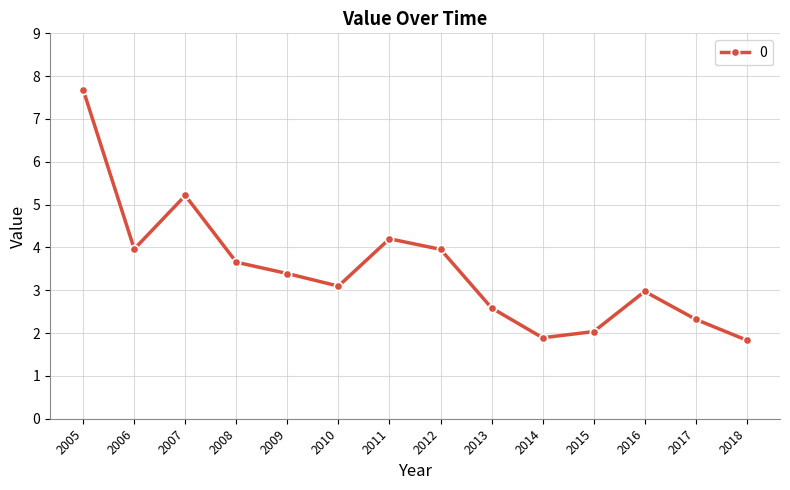

Reading left to right, list all the values displayed in this chart.

7.7	4.0	5.2	3.7	3.4	3.1	4.2	4.0	2.6	1.9	2.0	3.0	2.3	1.8